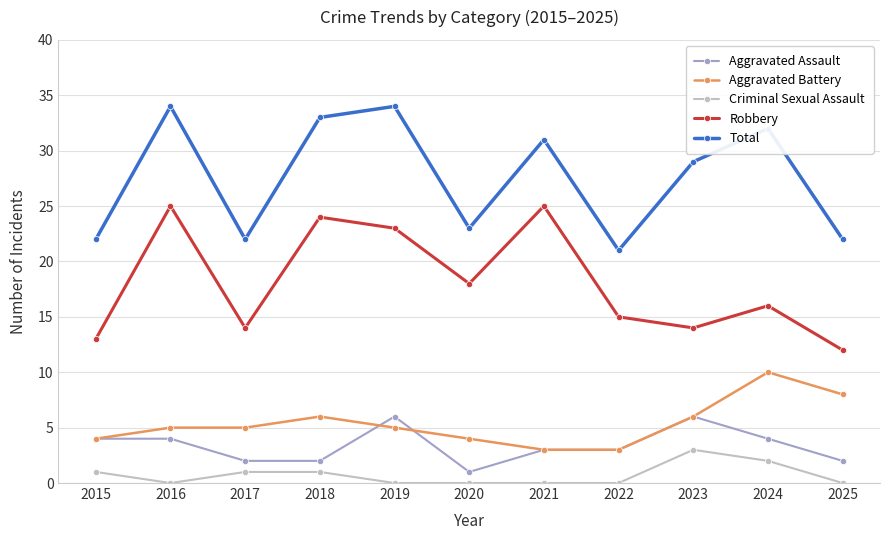

Where is the first local maximum for Robbery?

2016